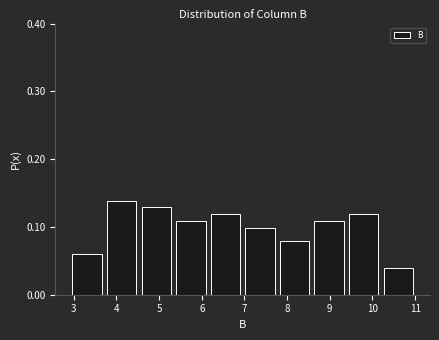

How tall is the bar that spans 7.77 to 8.58 on the x-axis? Neither the bar edges nor the heights are printed on the chart, so give them approximately, as read against the axes.

0.08